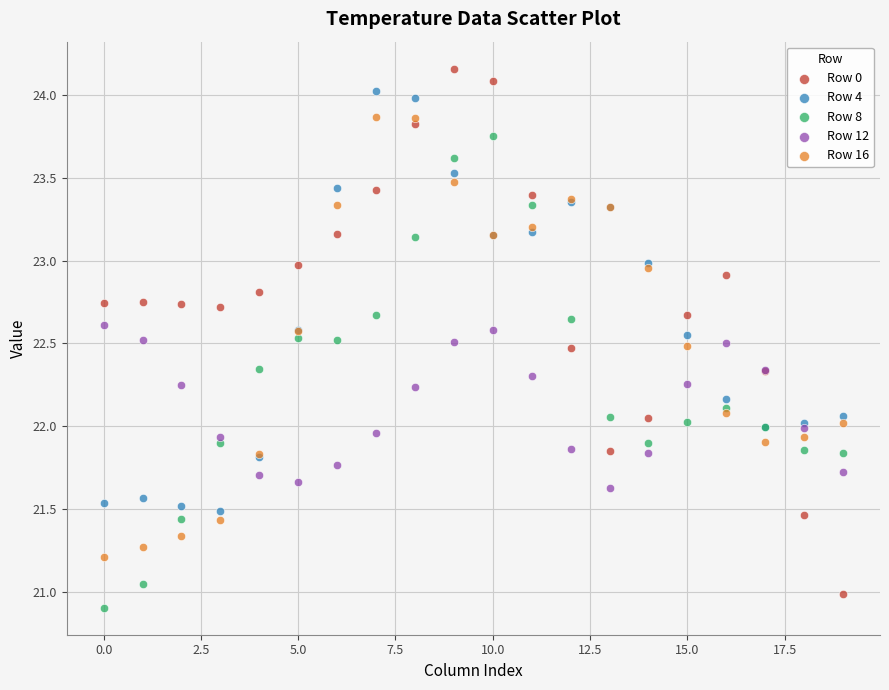

What are all the series names shown in the legend?

Row 0, Row 4, Row 8, Row 12, Row 16